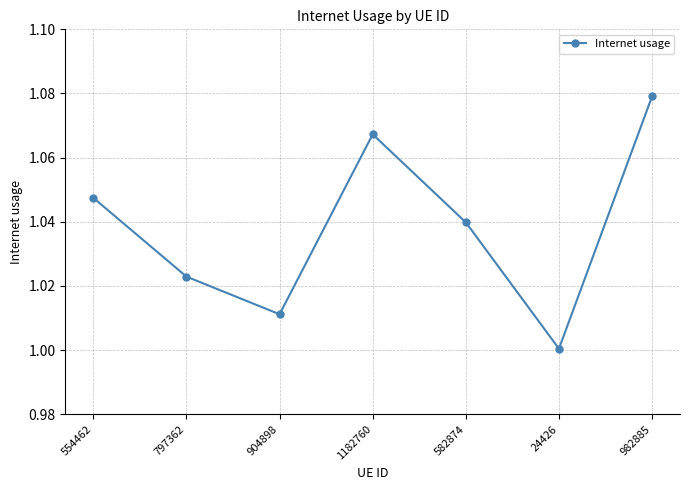

How many points are lower than both their immediate neighbors (excluding endpoints)?

2